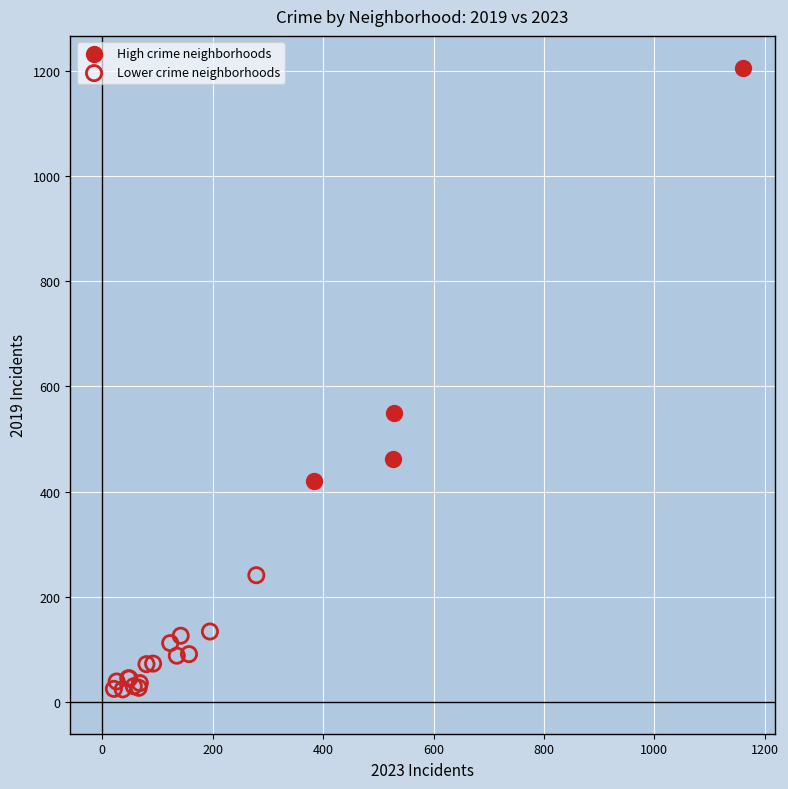

Which series reaches the minimum Y coordinate?

Lower crime neighborhoods